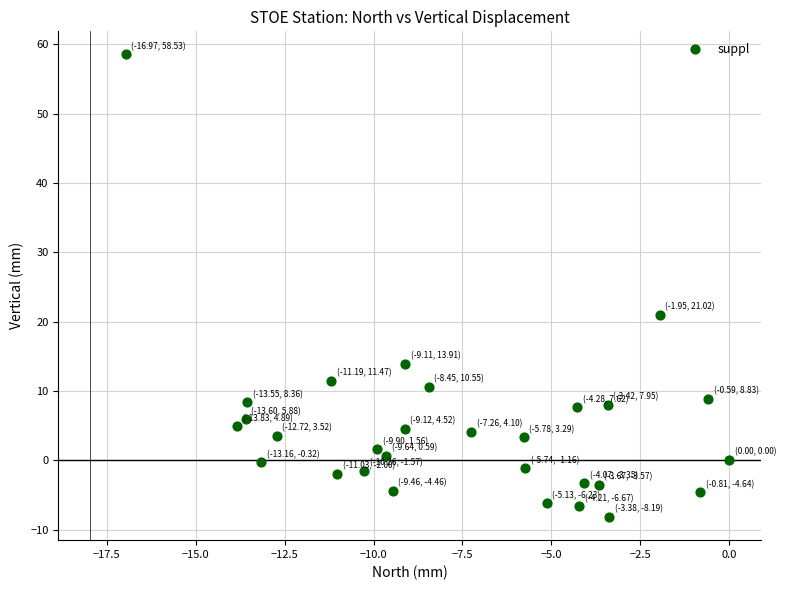

What Y value in the scatter plot is closest to 25?

21.0